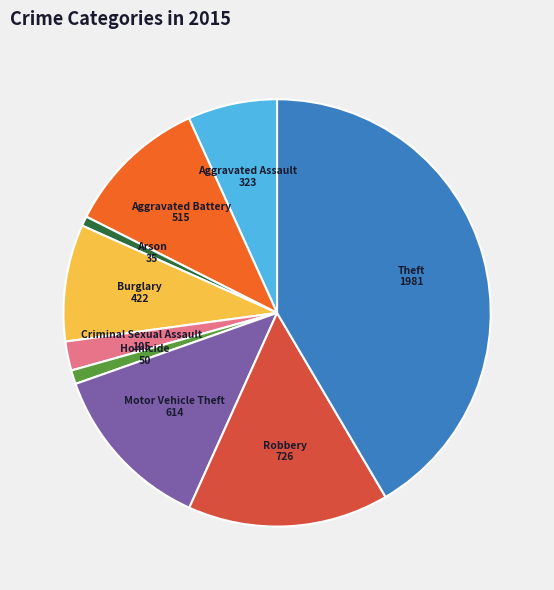

Does any single category account for the majority?

No